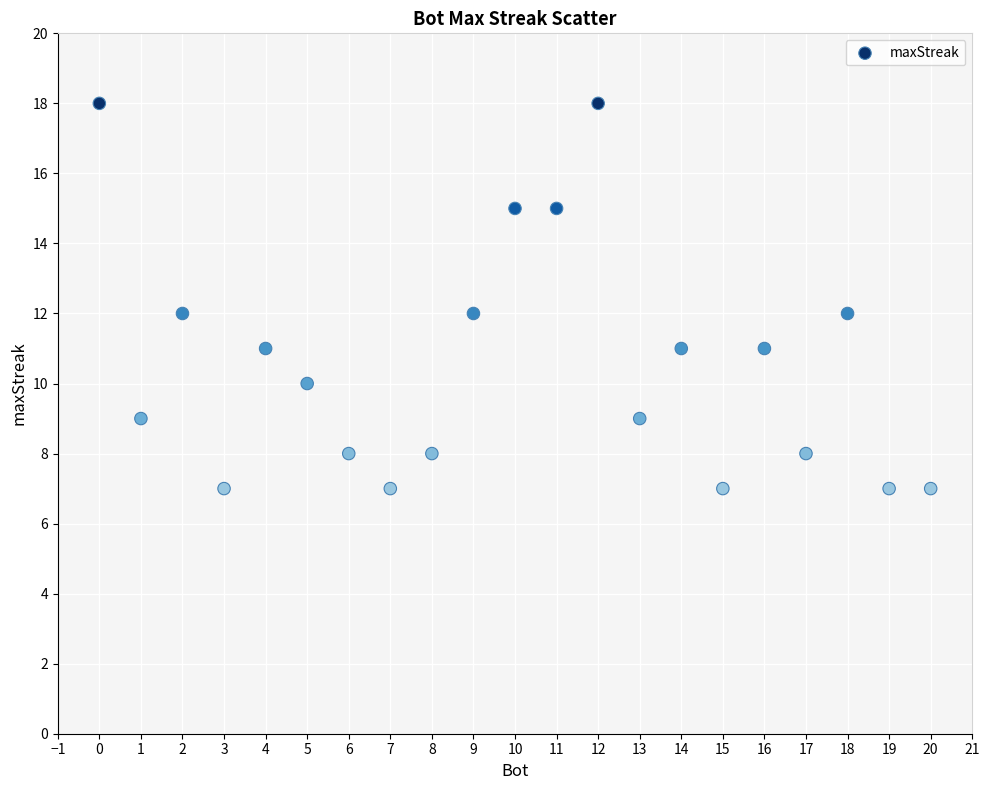

What is the range of X values (max minus min)?

20